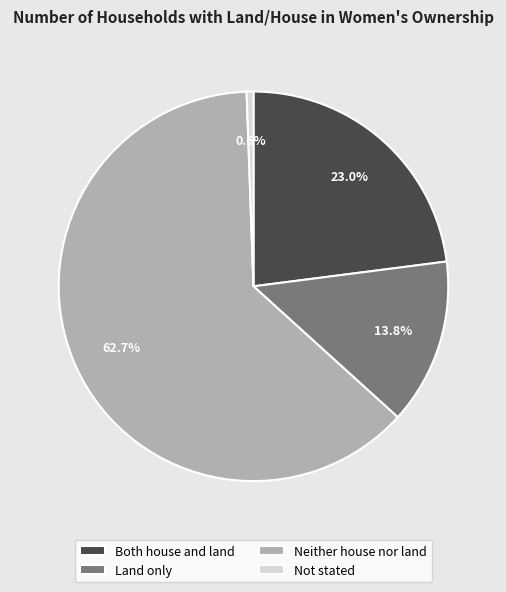

How many slices are in this pie chart?

4